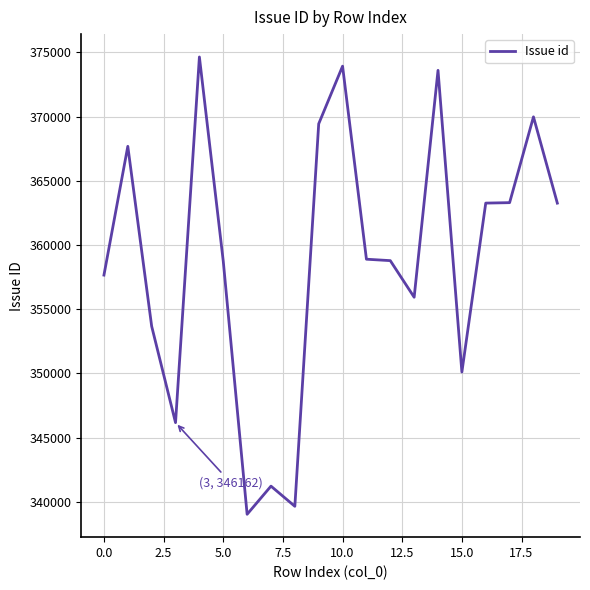

How many lines are shown in the chart?

1